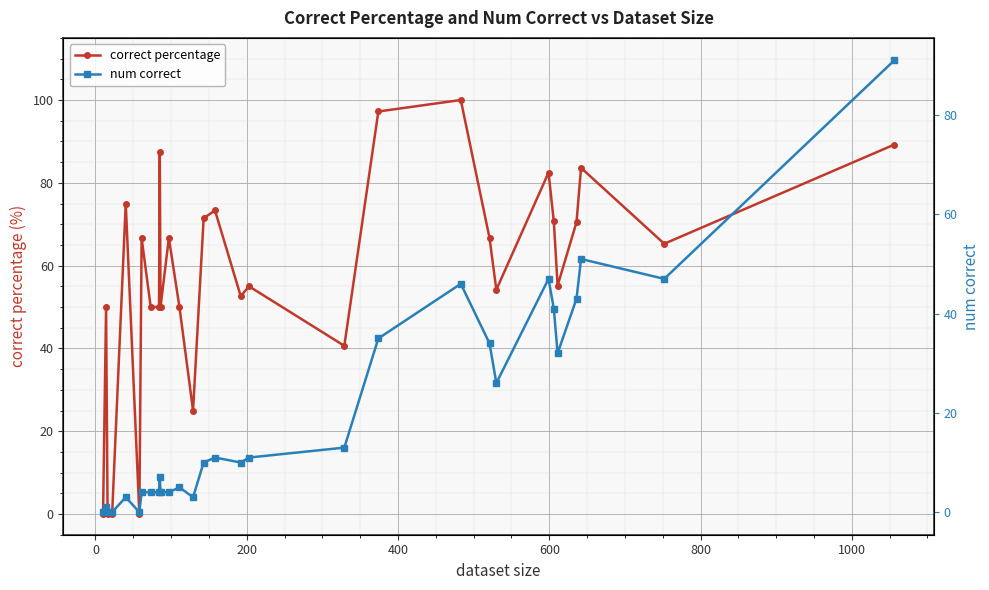

What is the value of the correct percentage point at the 29th from the left?

65.3